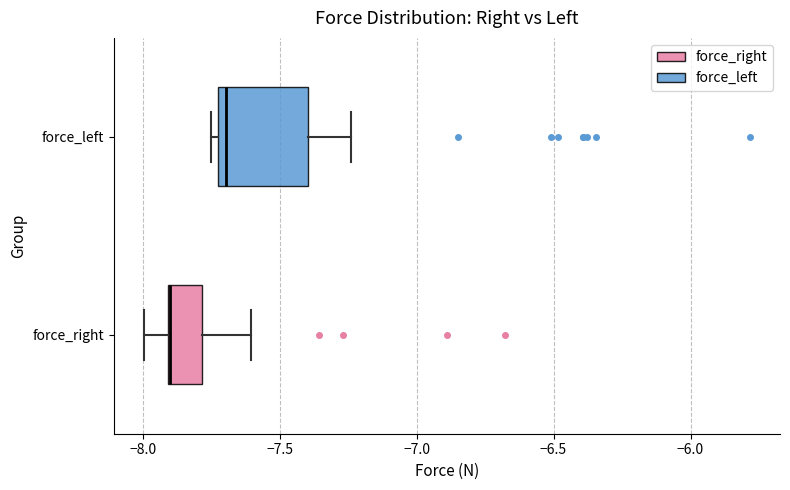

Reading bottom to top, read every box against the x-axis: the position of its median line, the range the box covers, and the ends of its whiskers. The values are not printed on the chart, so give them approximately, as read against the axis.

force_right: median -7.90 (drawn on the box's left edge), box -7.90 to -7.80, whiskers -8.00 to -7.60
force_left: median -7.70 (just right of the box's left edge), box -7.70 to -7.40, whiskers -7.75 to -7.25